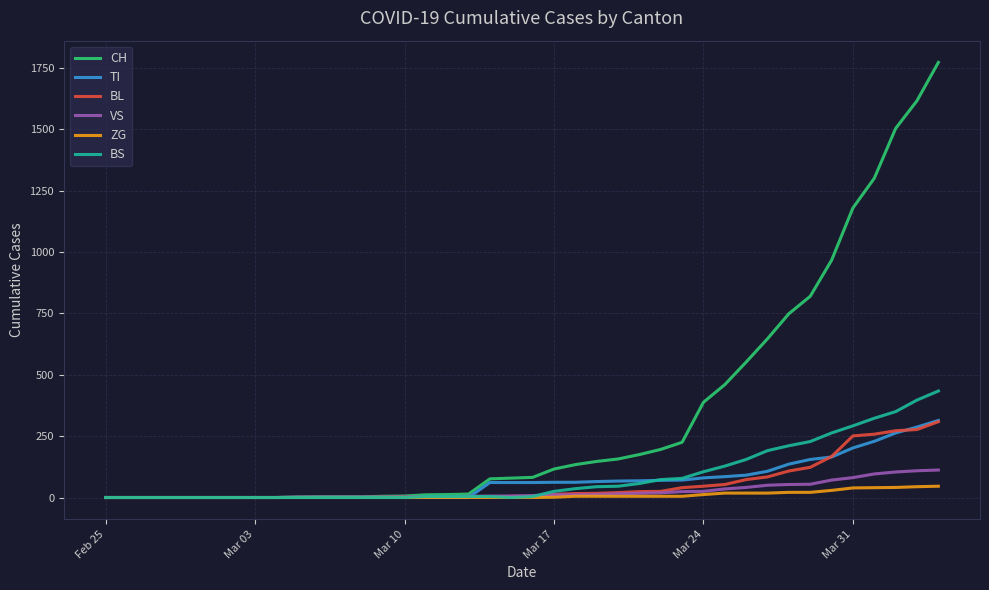

What is the average value of the ZG series?

9